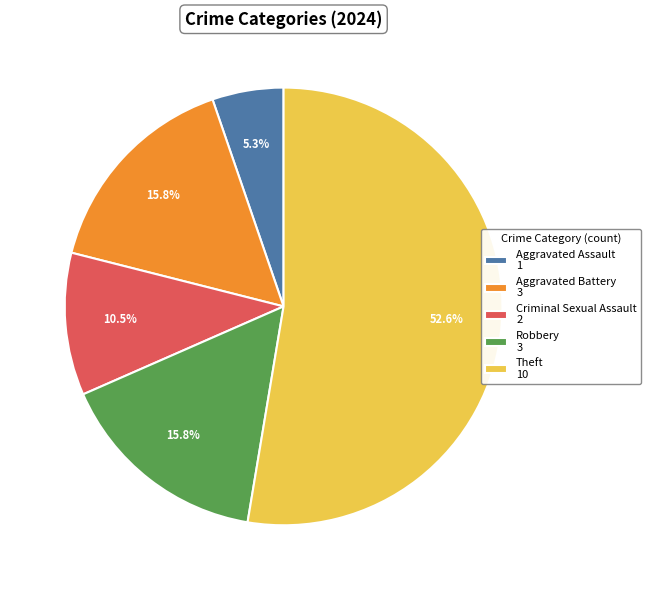

Does Aggravated Assault 1 represent more than half of the total?

No